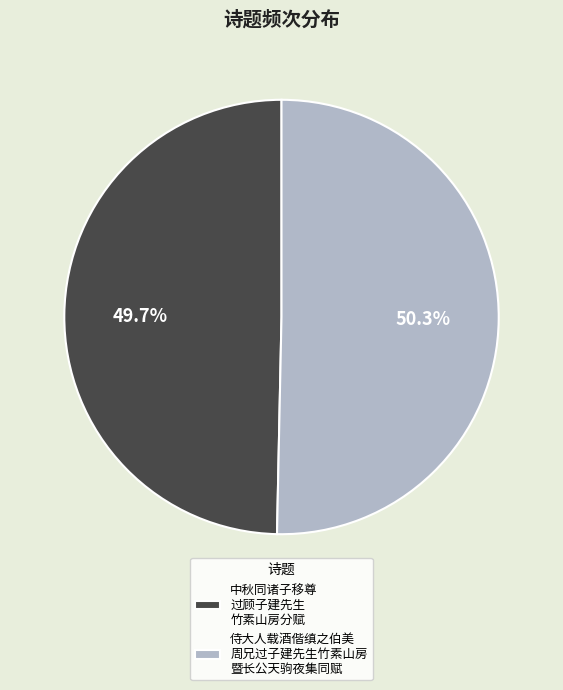

Which category has the biggest portion of the pie?

侍大人载酒偕缜之伯美 周兄过子建先生竹素山房 暨长公天驹夜集同赋